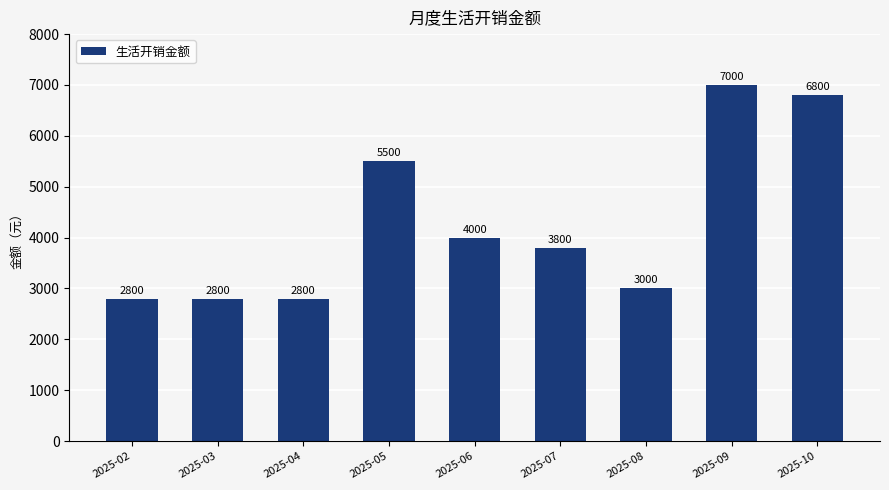

How many bars are there in total?

9